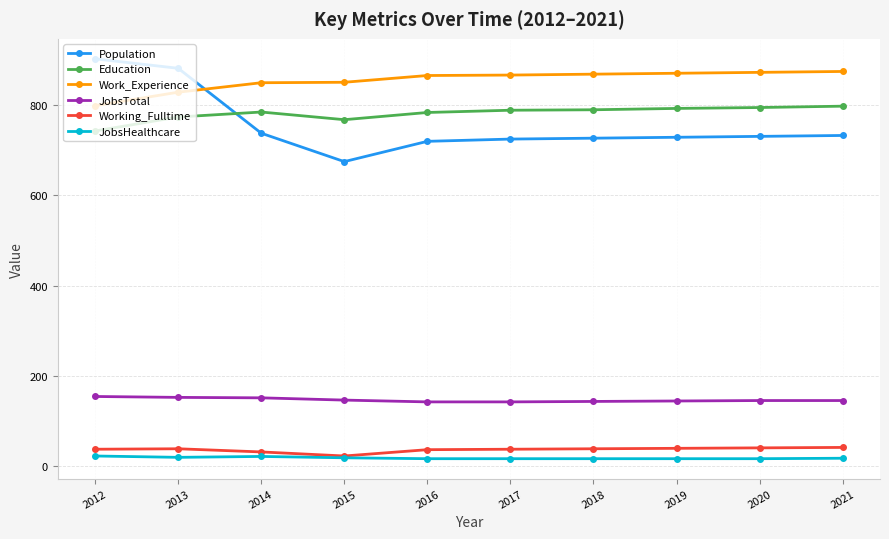

True or false: Population has a value of 1263 at 2012.

False